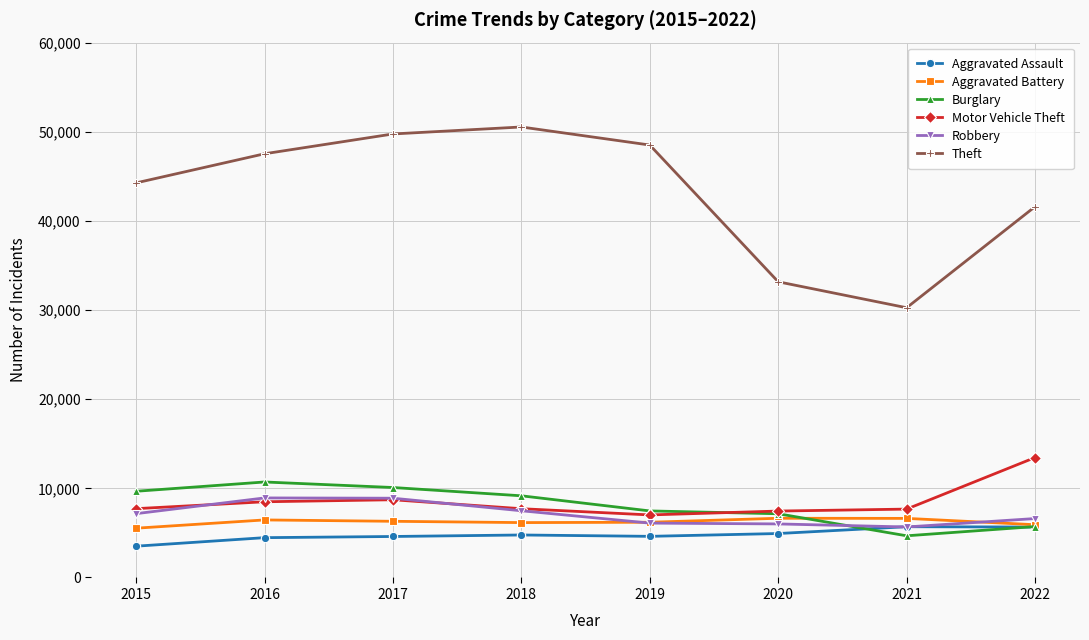

True or false: Theft and Robbery intersect in this chart.

False